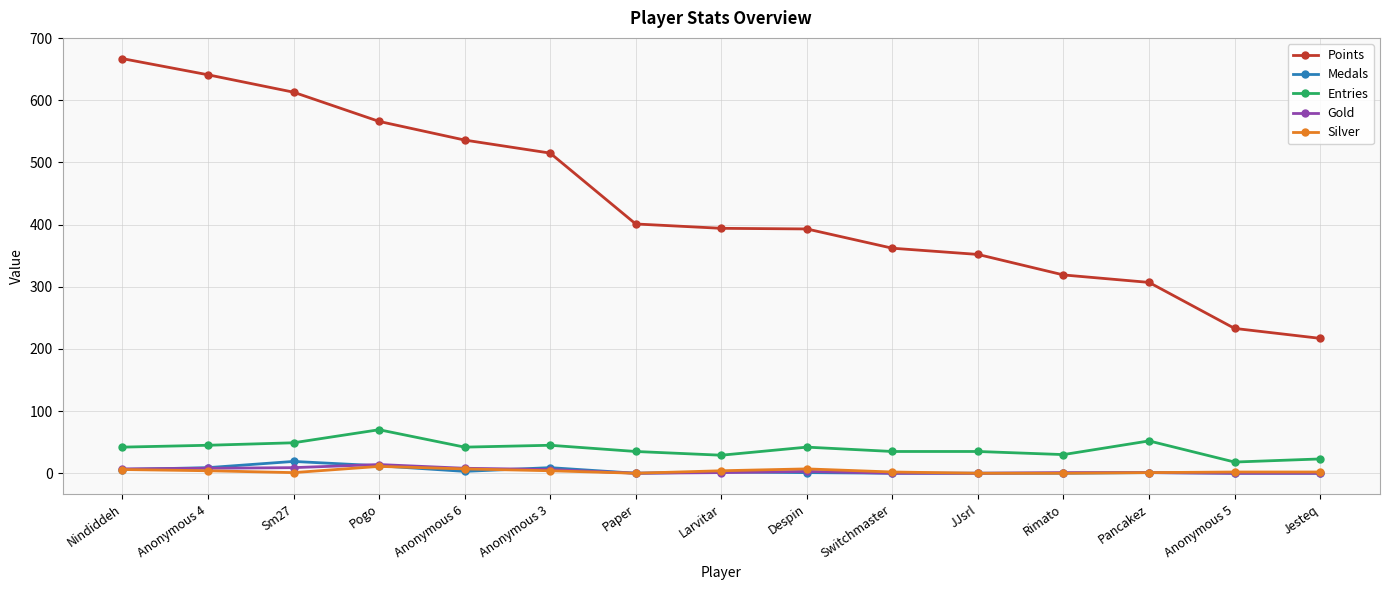

Count the number of data series in this chart.

5